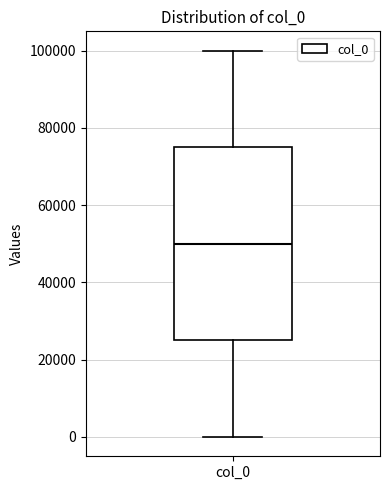

Transcribe this box plot: give where the median line is, the range the box spans, and where the two whiskers end, as read against the y-axis. The values are not printed on the chart, so give them approximately, as read against the axis.

median 50000, box 26000 to 76000, whiskers 0 to 100000